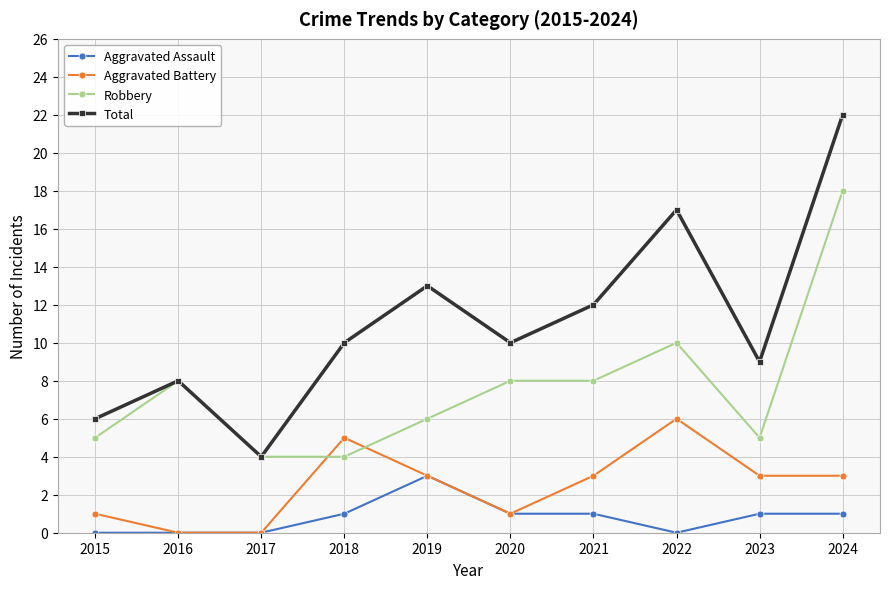

How many distinct data groups are displayed?

4